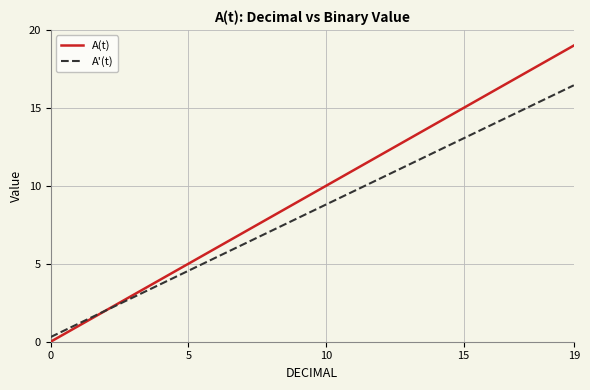

Which series has the largest range (max minus min)?

A(t)